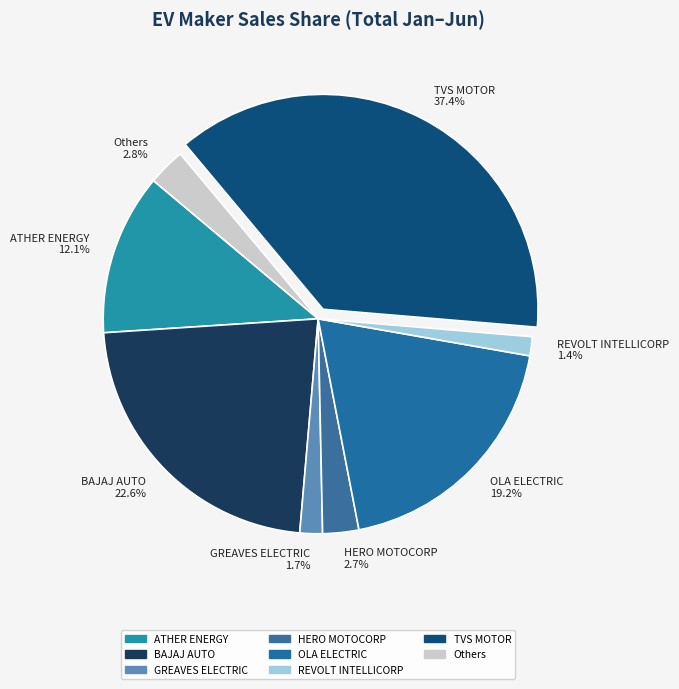

Which slice is the largest?

TVS MOTOR